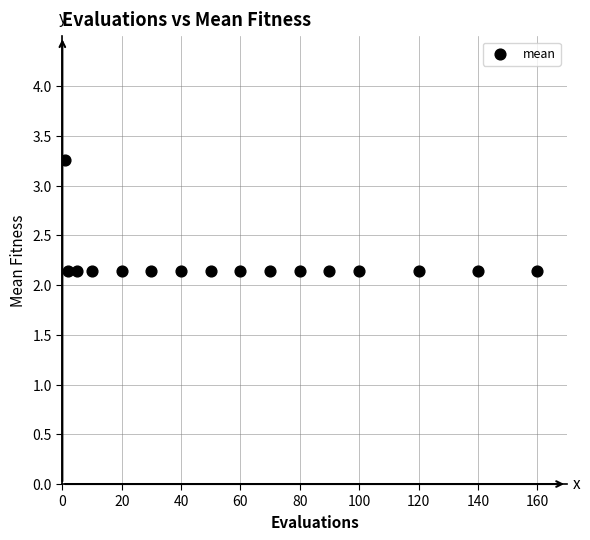

What is the range of X values (max minus min)?

159.0